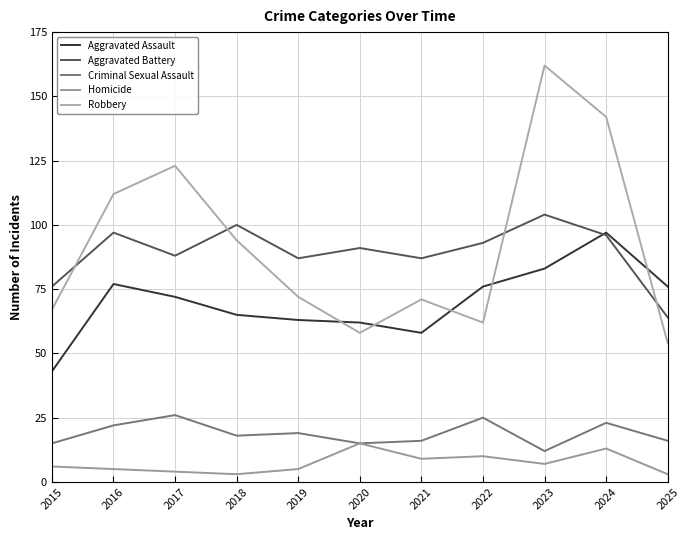

What are all the series names shown in the legend?

Aggravated Assault, Aggravated Battery, Criminal Sexual Assault, Homicide, Robbery